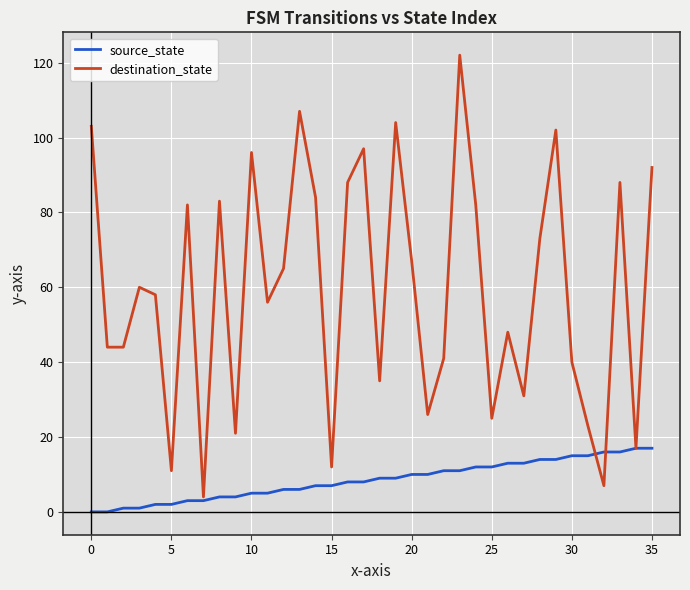

Rank the series by their average value, from lowest to highest.

source_state, destination_state